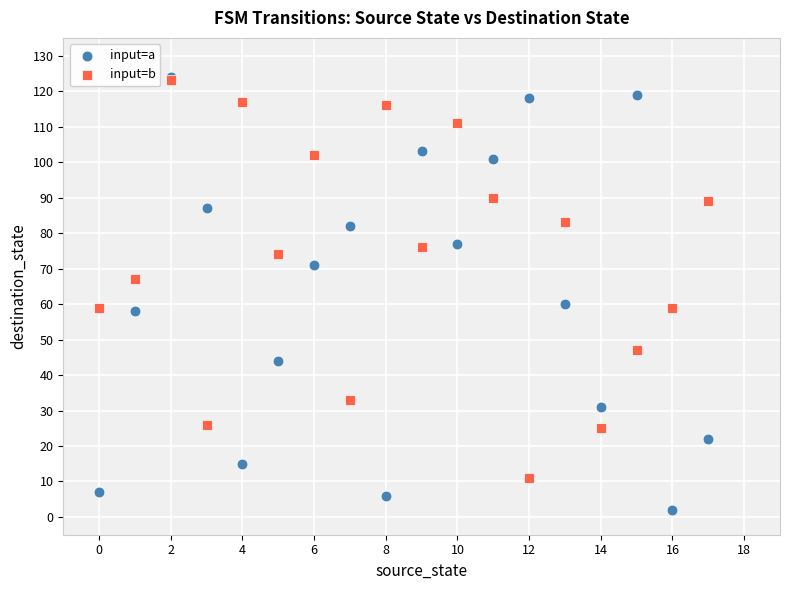

What are all the series names shown in the legend?

input=a, input=b